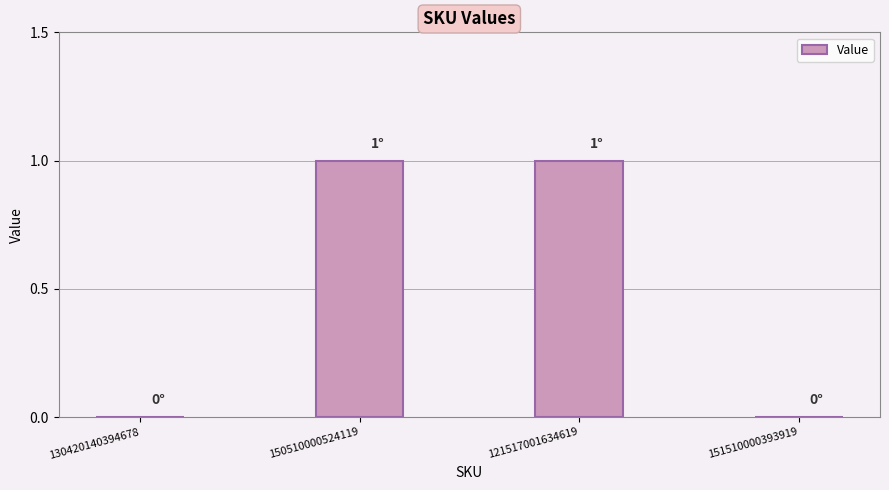

Are the bars horizontal?

No